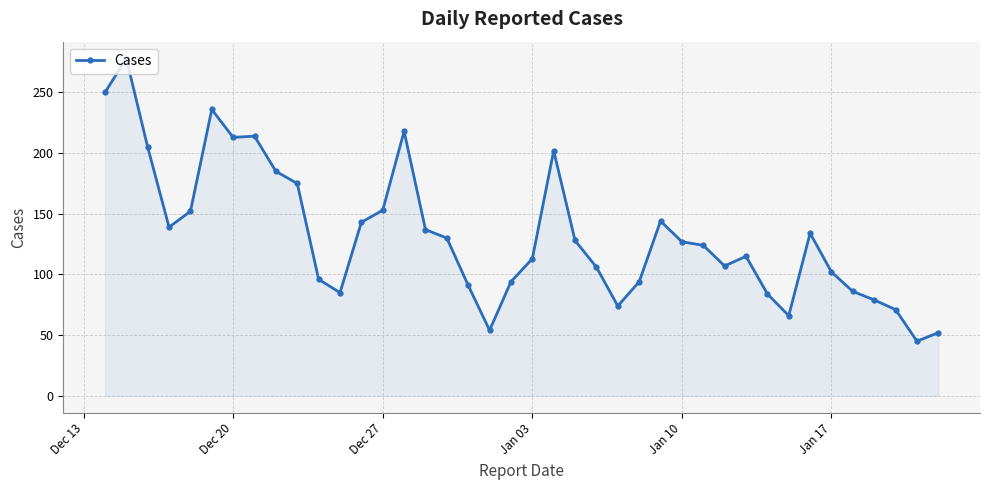

How many lines are shown in the chart?

1